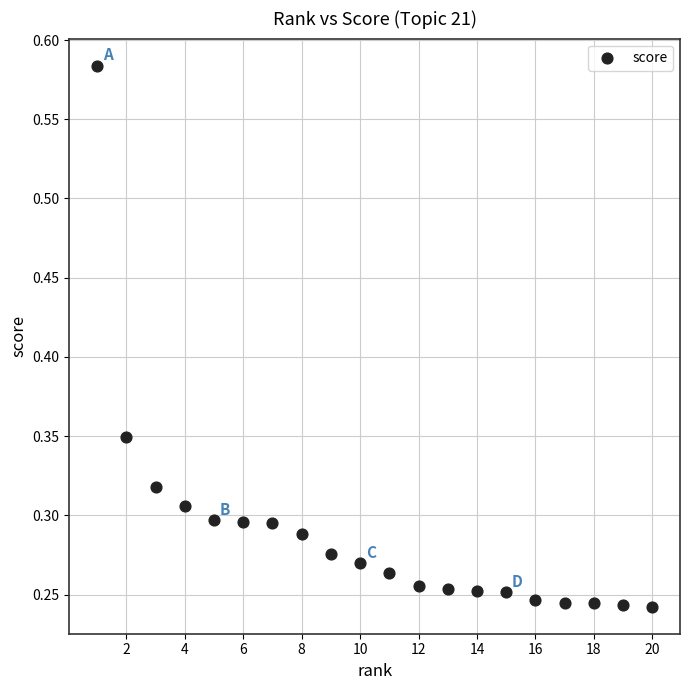

What is the range of X values (max minus min)?

19.0